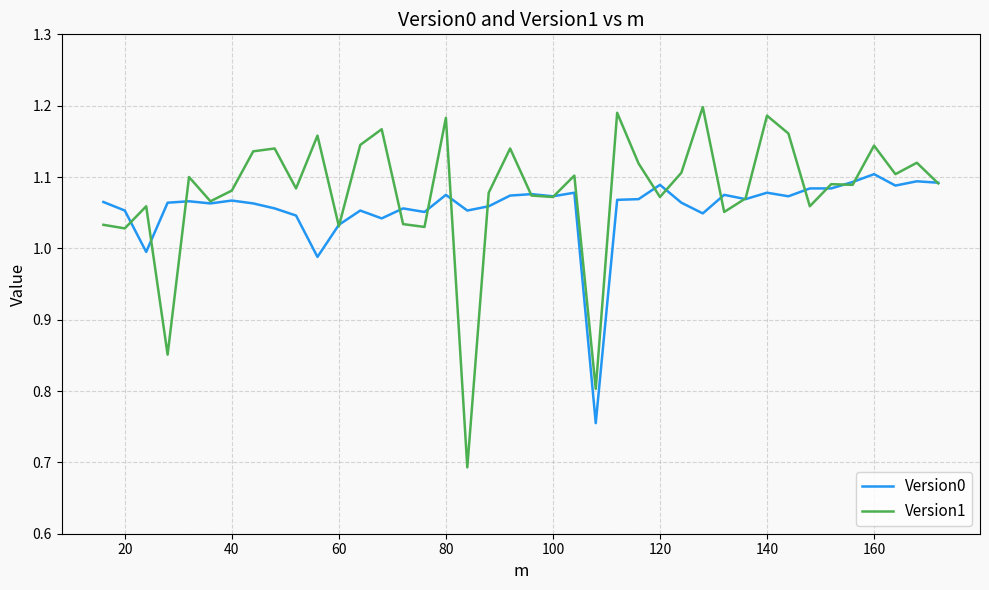

How many values in the Version1 series exceed 1?

37